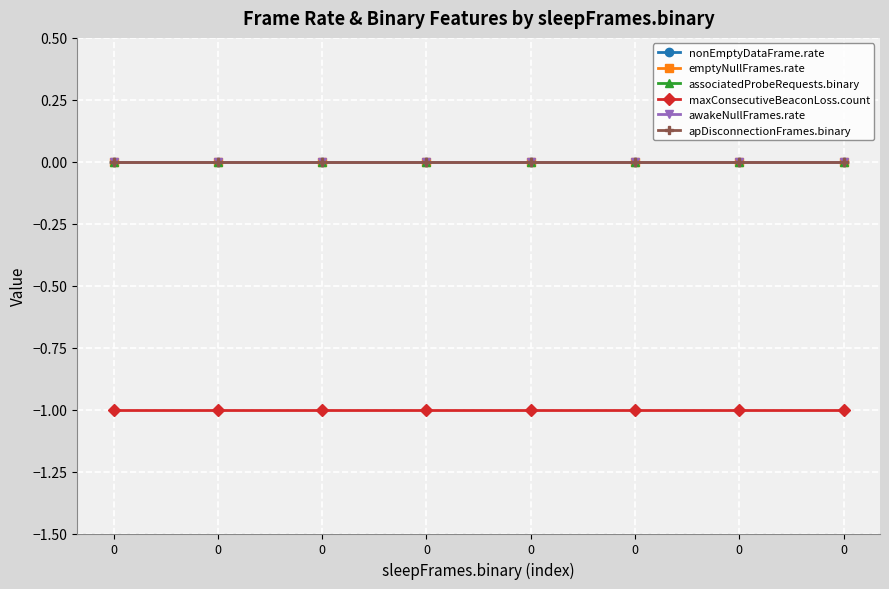

Reading left to right, extract all data points from this chart.

nonEmptyDataFrame.rate: 0	0	0	0	0	0	0	0
emptyNullFrames.rate: 0	0	0	0	0	0	0	0
associatedProbeRequests.binary: 0	0	0	0	0	0	0	0
maxConsecutiveBeaconLoss.count: -1	-1	-1	-1	-1	-1	-1	-1
awakeNullFrames.rate: 0	0	0	0	0	0	0	0
apDisconnectionFrames.binary: 0	0	0	0	0	0	0	0